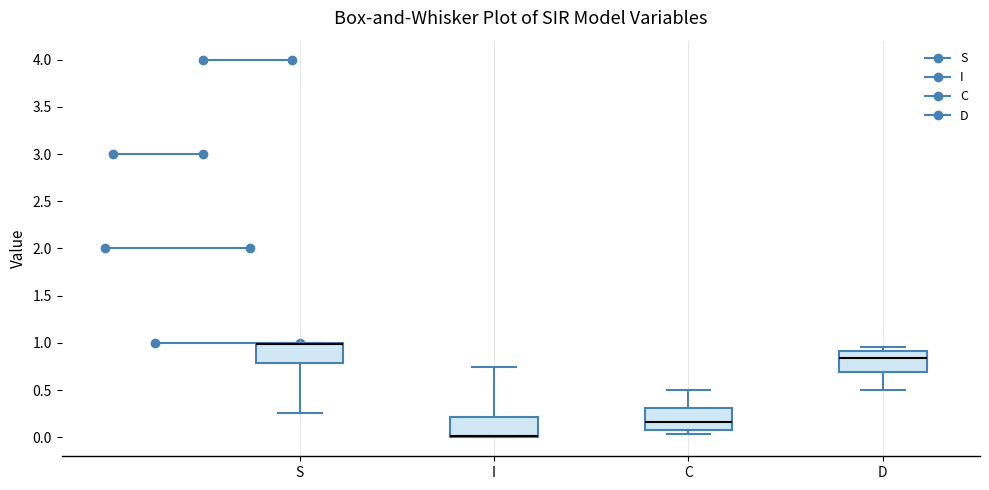

Where is the lower edge of the box for D on the y-axis? The values are not printed on the chart, so give them approximately, as read against the axis.

0.70